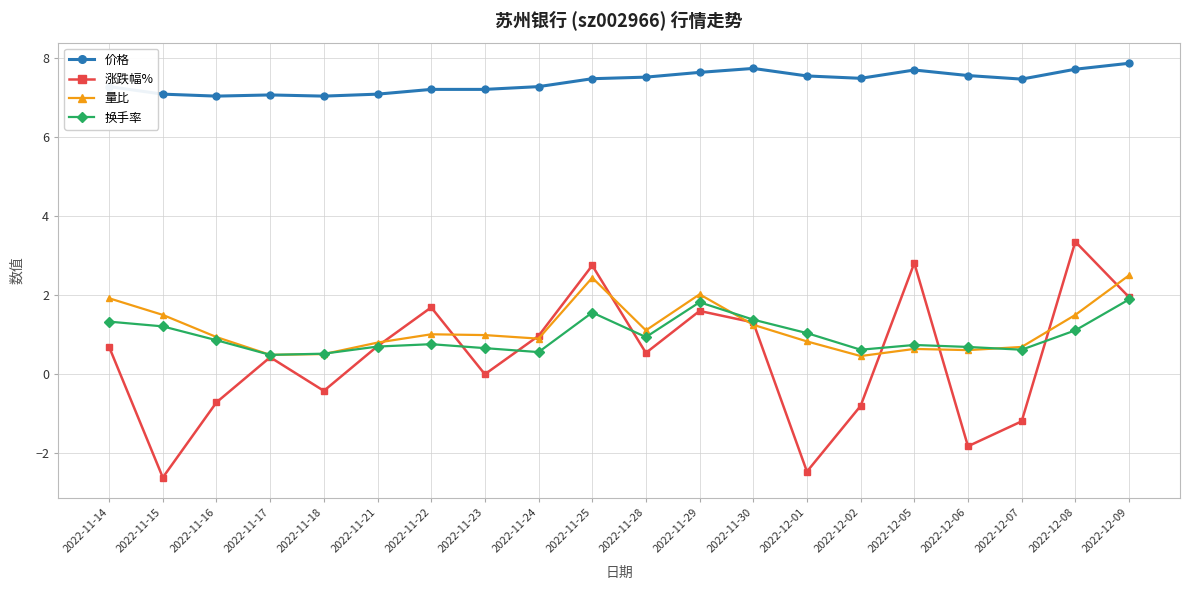

List the series in order of their peak value, lowest first.

换手率, 量比, 涨跌幅%, 价格